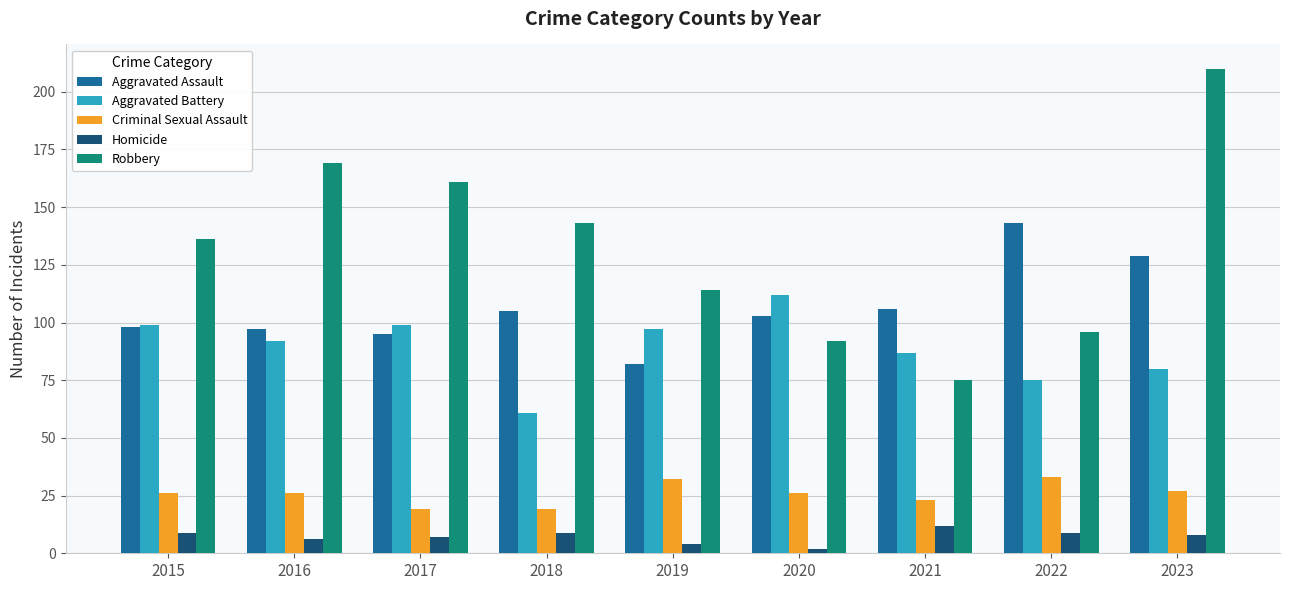

What is the difference between the maximum and minimum values in the Homicide series?

10